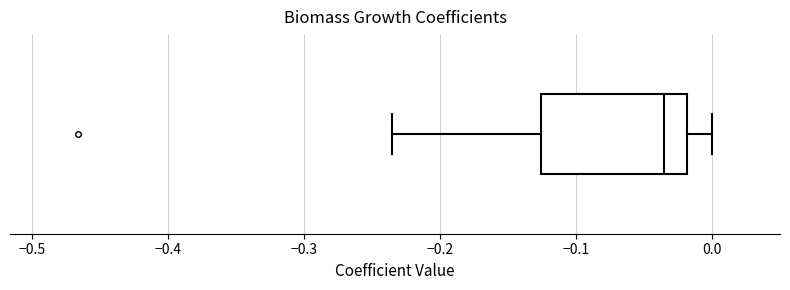

Transcribe this box plot: give where the median line is, the range the box spans, and where the two whiskers end, as read against the x-axis. The values are not printed on the chart, so give them approximately, as read against the axis.

median -0.04, box -0.13 to -0.02, whiskers -0.24 to 0.00